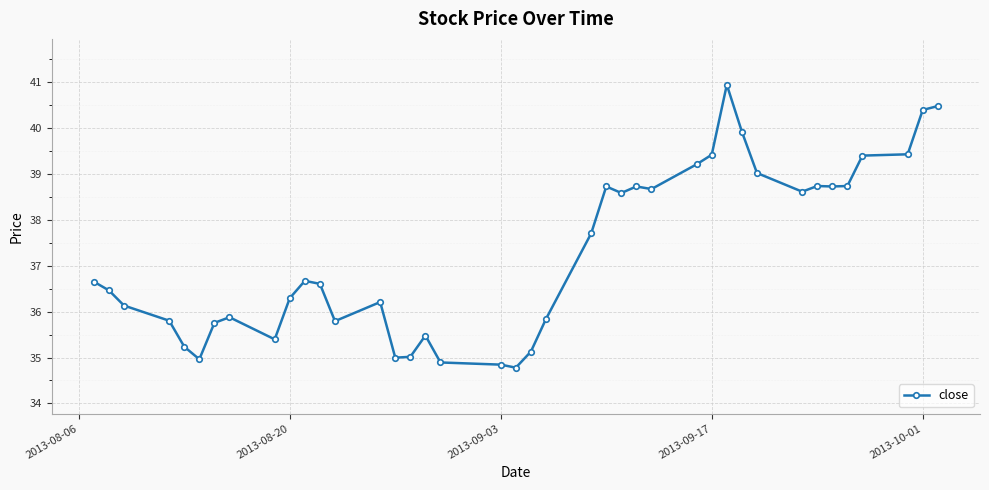

What is the greatest value displayed?

40.9